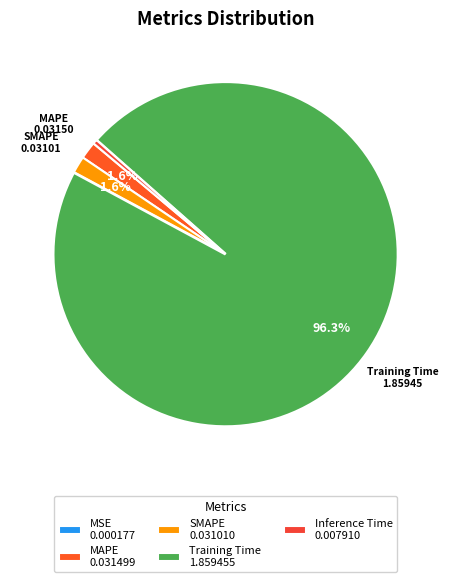

Is the sum of MAPE and MSE greater than half?

No